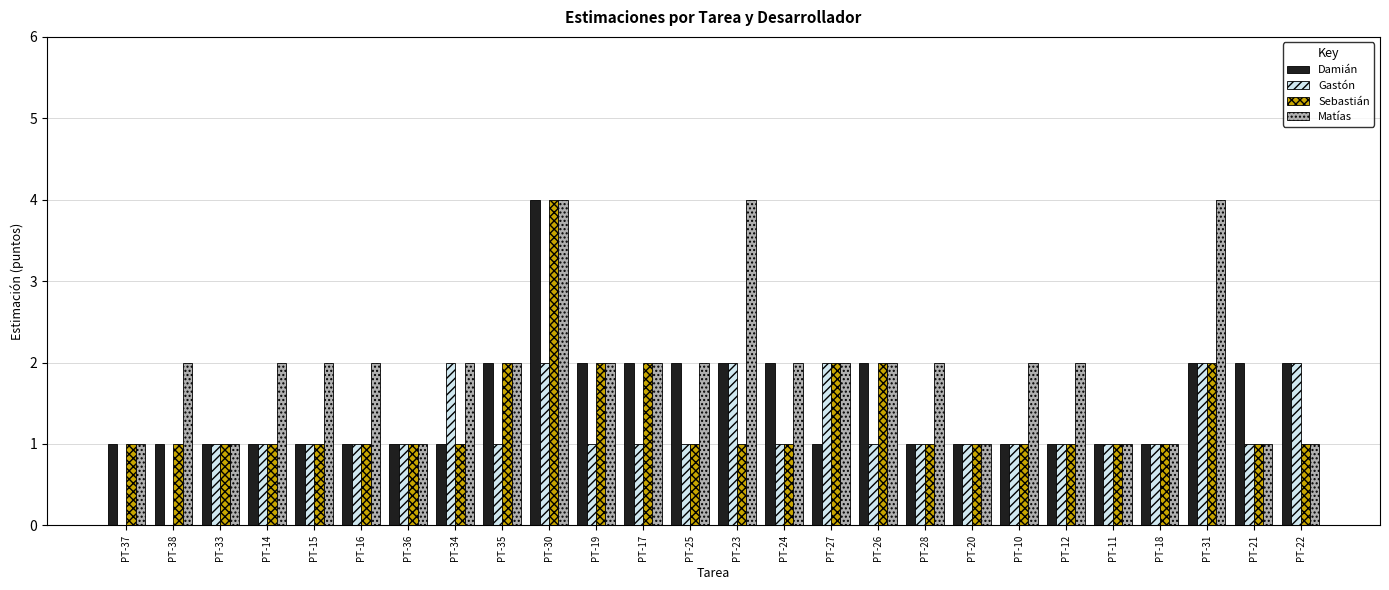

Reading left to right, transcribe all the data shown in this chart.

Damián: PT-37=1	PT-38=1	PT-33=1	PT-14=1	PT-15=1	PT-16=1	PT-36=1	PT-34=1	PT-35=2	PT-30=4	PT-19=2	PT-17=2	PT-25=2	PT-23=2	PT-24=2	PT-27=1	PT-26=2	PT-28=1	PT-20=1	PT-10=1	PT-12=1	PT-11=1	PT-18=1	PT-31=2	PT-21=2	PT-22=2
Gastón: PT-37=0	PT-38=0	PT-33=1	PT-14=1	PT-15=1	PT-16=1	PT-36=1	PT-34=2	PT-35=1	PT-30=2	PT-19=1	PT-17=1	PT-25=1	PT-23=2	PT-24=1	PT-27=2	PT-26=1	PT-28=1	PT-20=1	PT-10=1	PT-12=1	PT-11=1	PT-18=1	PT-31=2	PT-21=1	PT-22=2
Sebastián: PT-37=1	PT-38=1	PT-33=1	PT-14=1	PT-15=1	PT-16=1	PT-36=1	PT-34=1	PT-35=2	PT-30=4	PT-19=2	PT-17=2	PT-25=1	PT-23=1	PT-24=1	PT-27=2	PT-26=2	PT-28=1	PT-20=1	PT-10=1	PT-12=1	PT-11=1	PT-18=1	PT-31=2	PT-21=1	PT-22=1
Matías: PT-37=1	PT-38=2	PT-33=1	PT-14=2	PT-15=2	PT-16=2	PT-36=1	PT-34=2	PT-35=2	PT-30=4	PT-19=2	PT-17=2	PT-25=2	PT-23=4	PT-24=2	PT-27=2	PT-26=2	PT-28=2	PT-20=1	PT-10=2	PT-12=2	PT-11=1	PT-18=1	PT-31=4	PT-21=1	PT-22=1